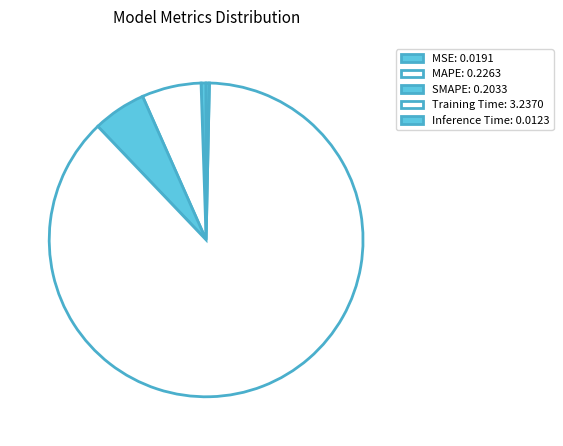

Is it true that Inference Time is 13% of the pie?

False